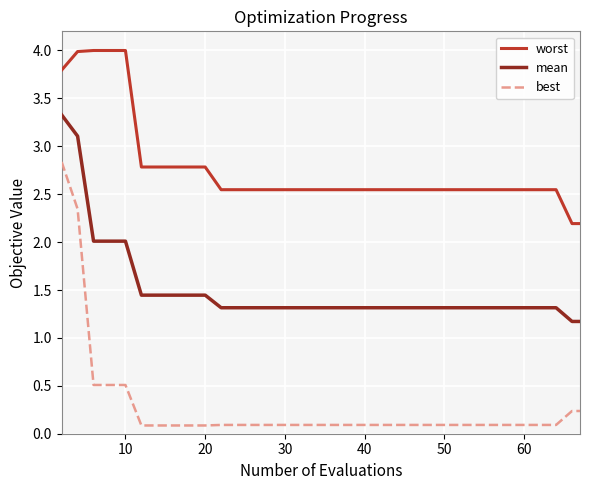

Does the chart display data point markers on the line(s)?

No